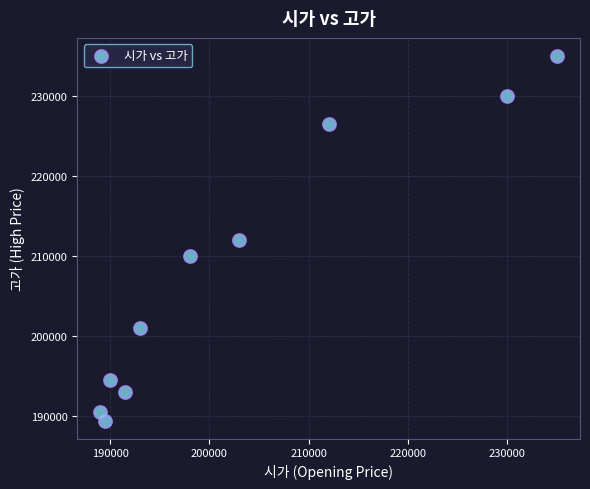

What is the average X value?

203100